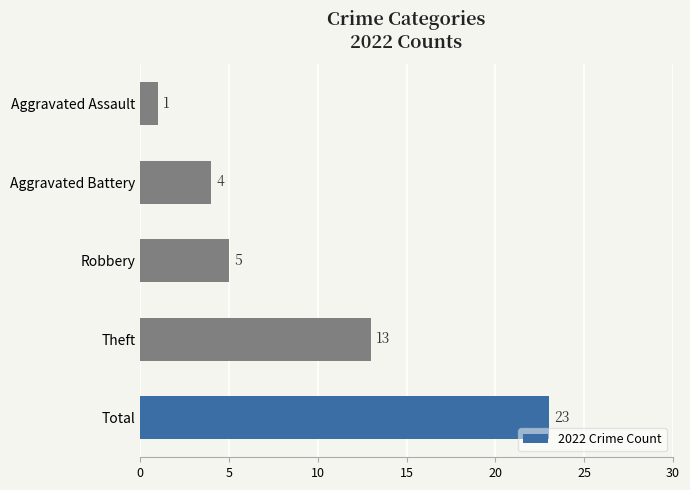

Reading bottom to top, extract all data points from this chart.

23	13	5	4	1